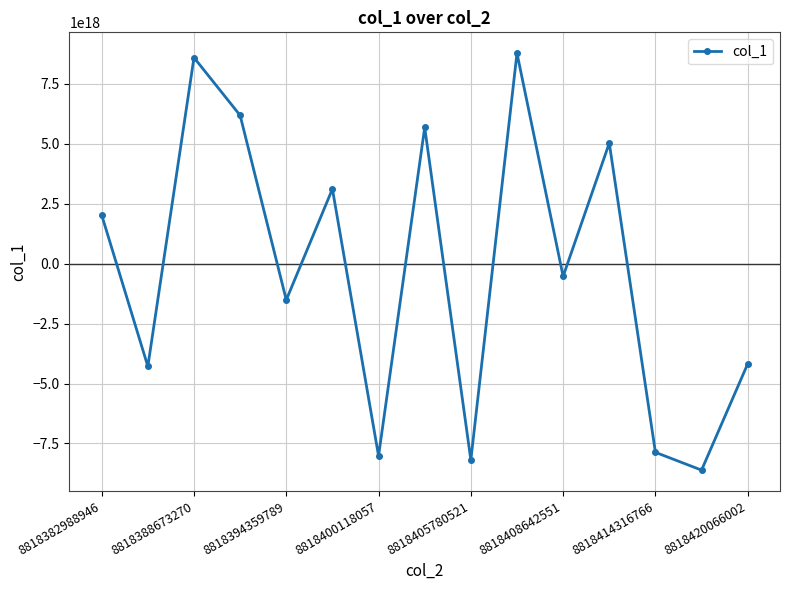

How many points are higher than both their immediate neighbors (excluding endpoints)?

5